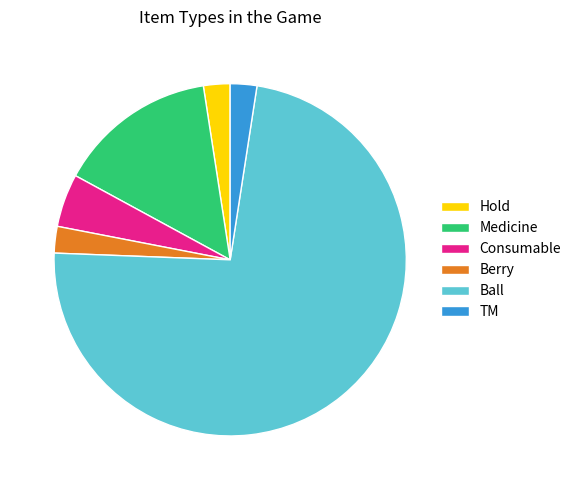

Approximately how many times larger is the value at Medicine compared to Berry?

6.0